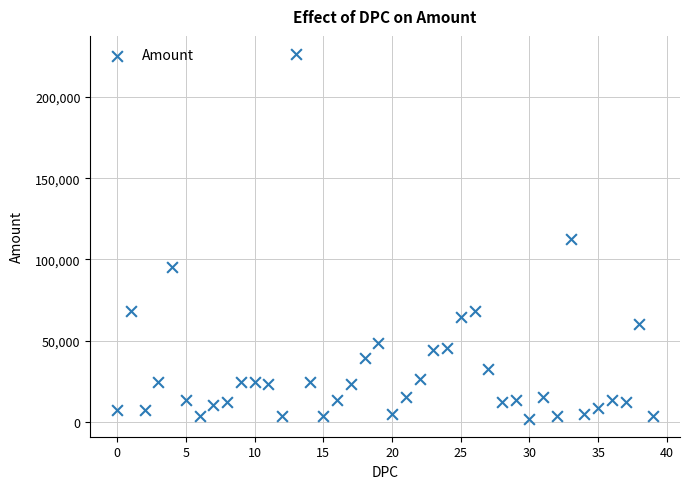

What is the range of Y values (max minus min)?

224300